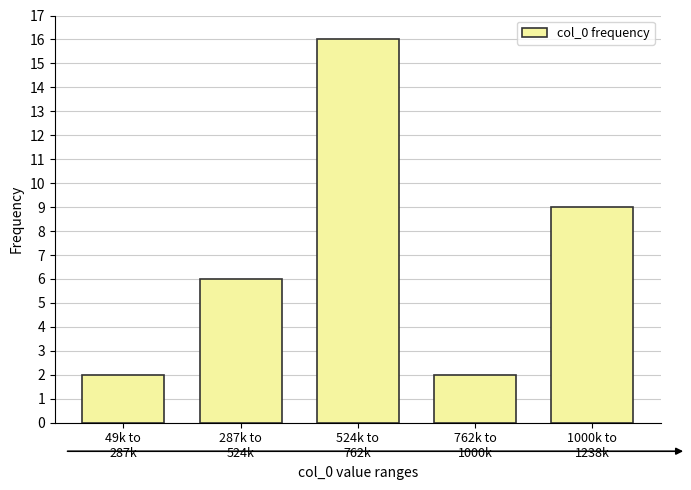

Reading left to right, transcribe all the data shown in this chart.

2	6	16	2	9